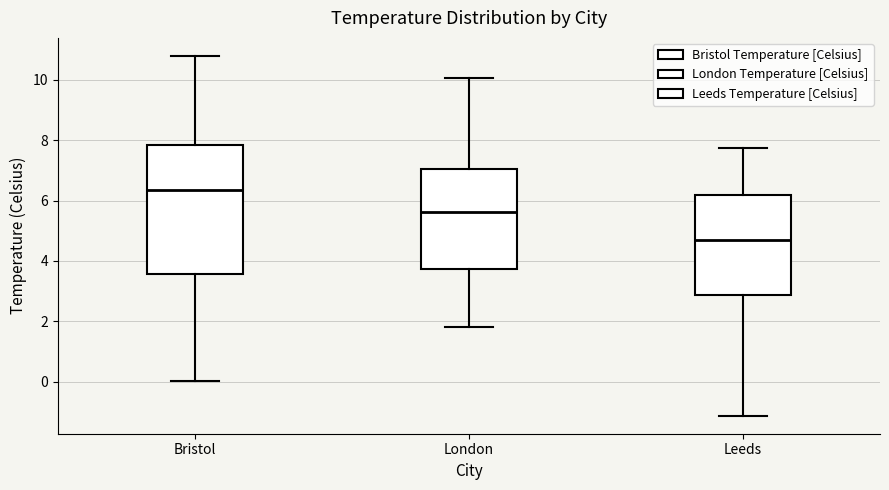

Where does the upper whisker of the box for Bristol end on the y-axis? The values are not printed on the chart, so give them approximately, as read against the axis.

10.8